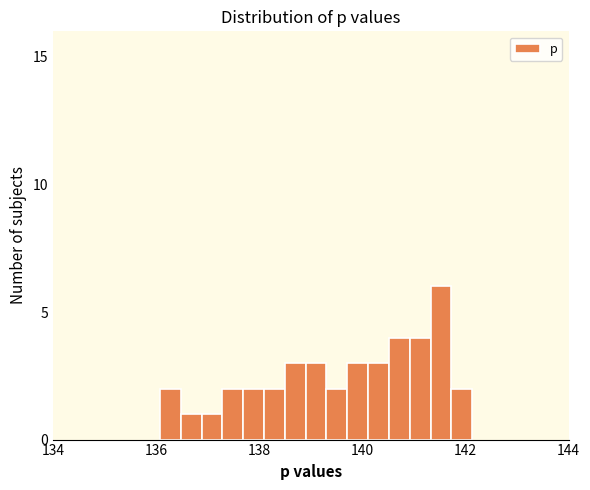

Around what value on the x-axis is the tallest bar? Give the approximate position of its centre, as read against the axis.

141.6